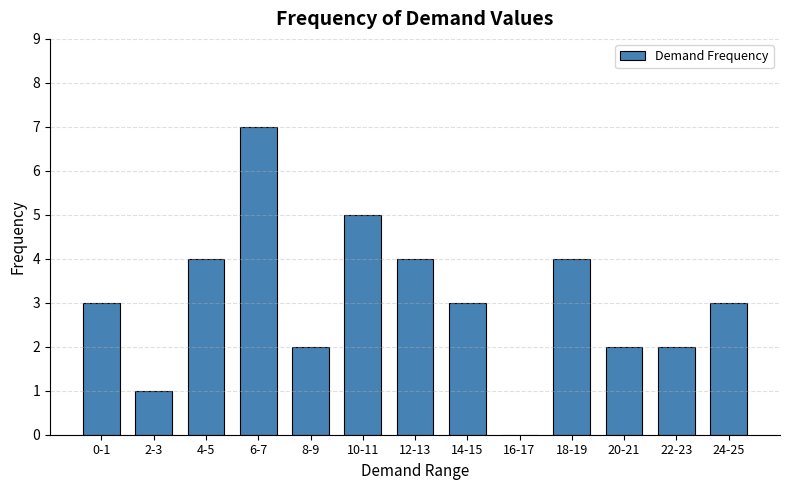

Reading left to right, list all the values displayed in this chart.

0-1=3	2-3=1	4-5=4	6-7=7	8-9=2	10-11=5	12-13=4	14-15=3	16-17=0	18-19=4	20-21=2	22-23=2	24-25=3